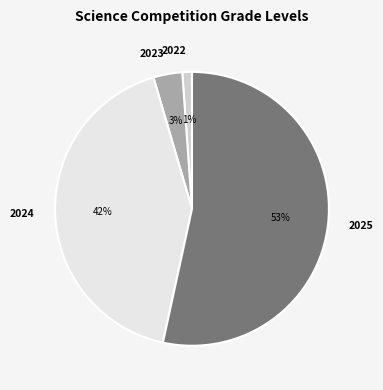

What percentage is the 2023 slice, to the nearest percent?

3%